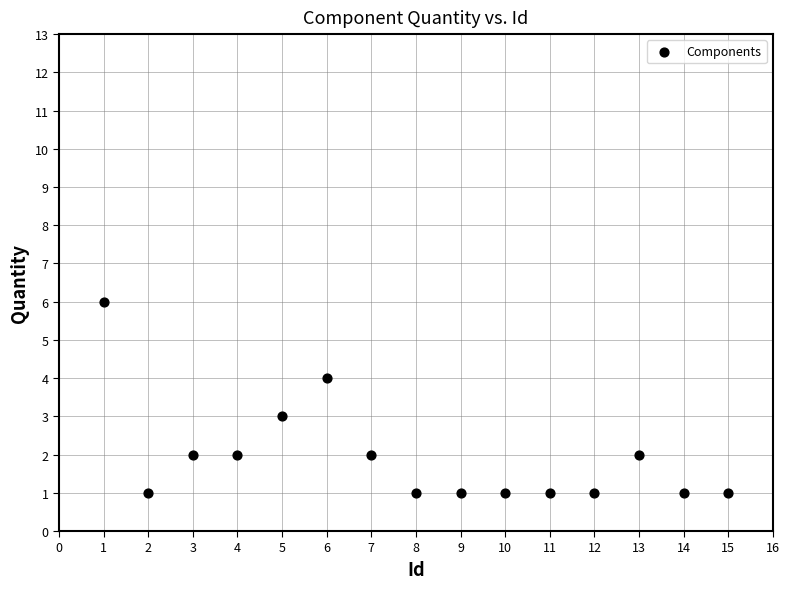

What is the range of X values (max minus min)?

14